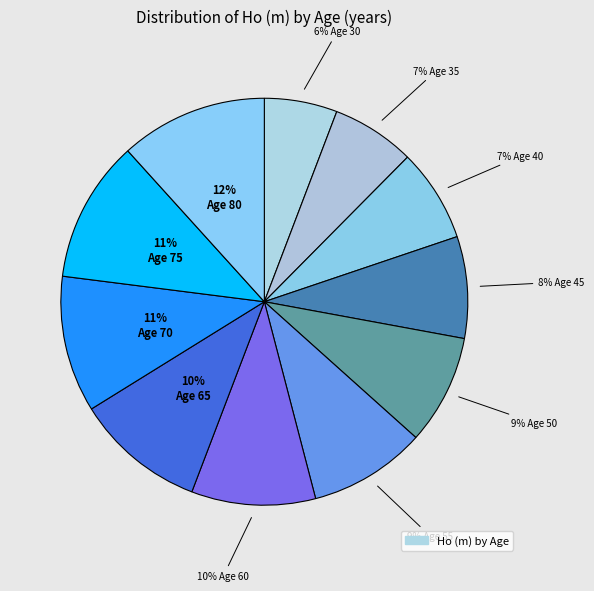

How many segments does this pie chart have?

11